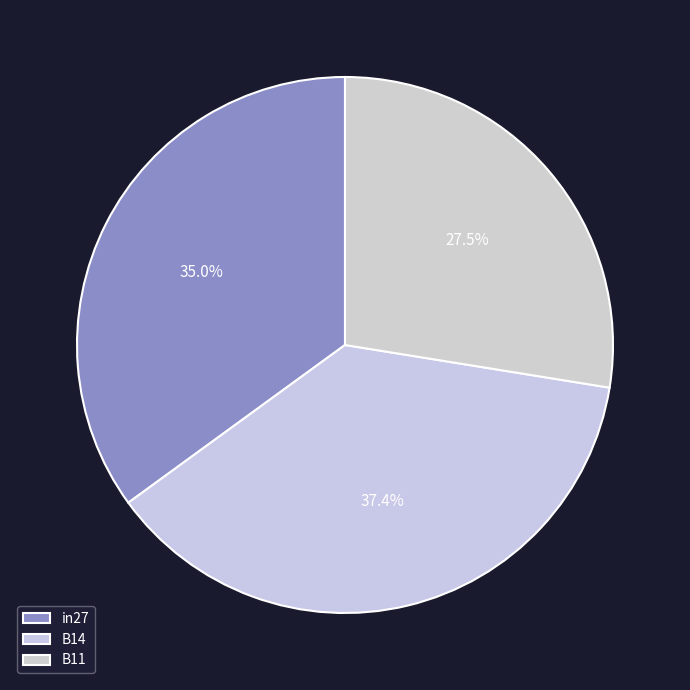

To the nearest percent, what is the combined percentage of B14 and in27?

72%